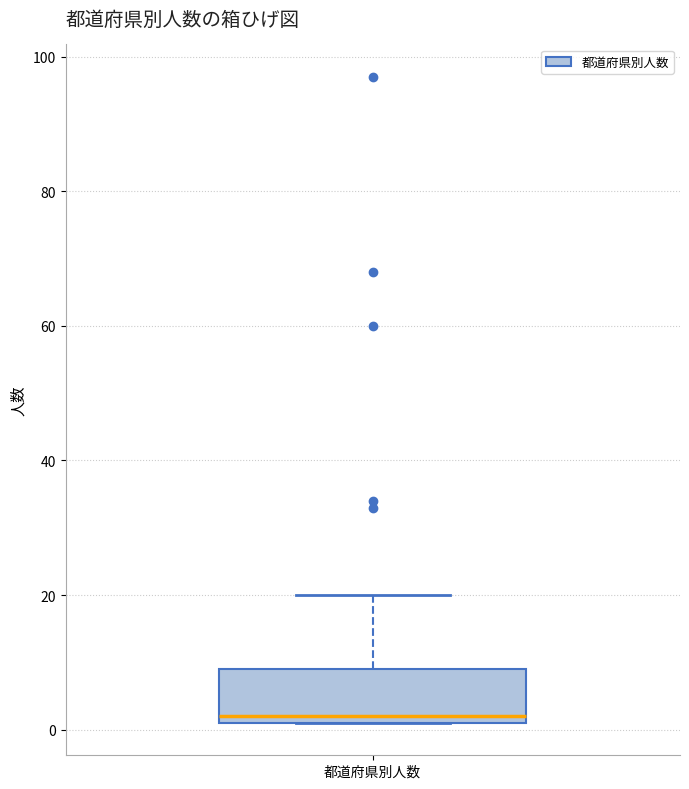

Read this box plot against the y-axis: the position of the median line, the range covered by the box, and the ends of both whiskers. The values are not printed on the chart, so give them approximately, as read against the axis.

median 2 (just above the box's lower edge), box 2 to 10, whiskers 2 to 20